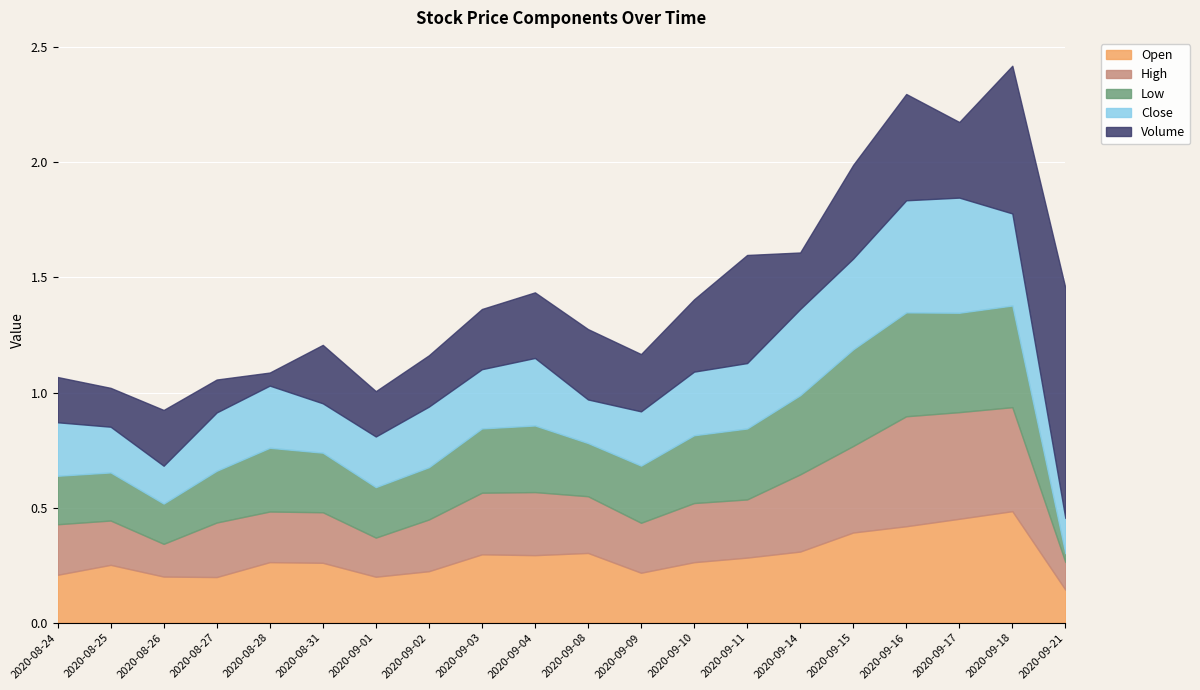

Is the value of Low at 2020-09-08 greater than the value of Volume at 2020-08-24?

Yes